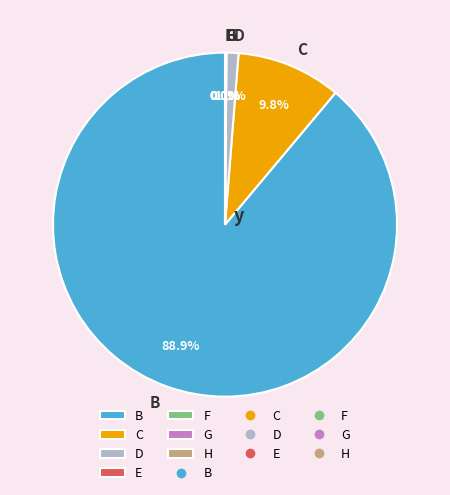

To the nearest percent, what portion does D represent?

1%